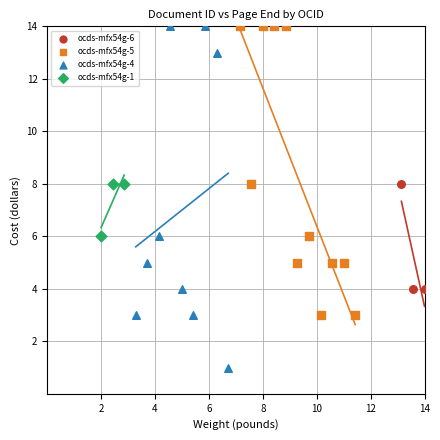

Which series contains the lowest Y value?

ocds-mfx54g-4